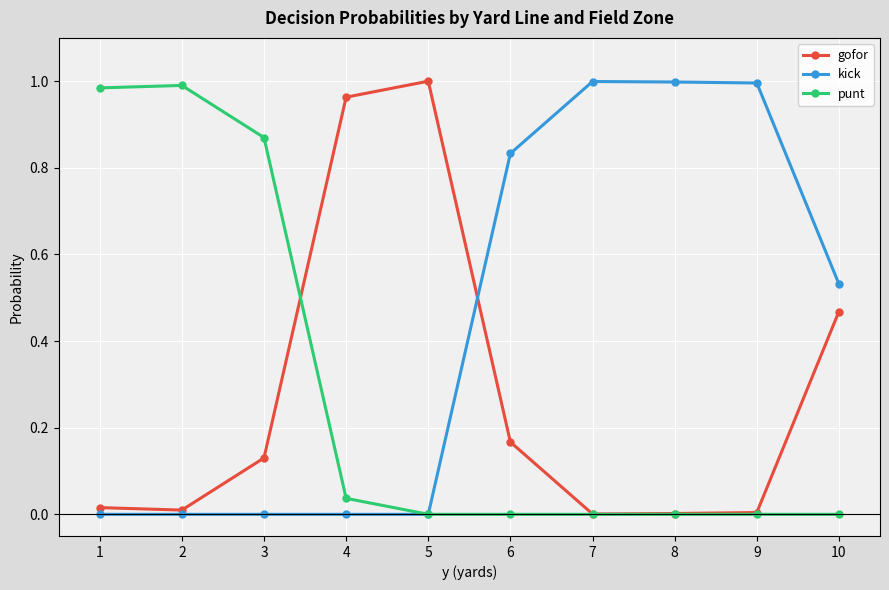

Is it true that gofor equals 0.0 at 2?

True